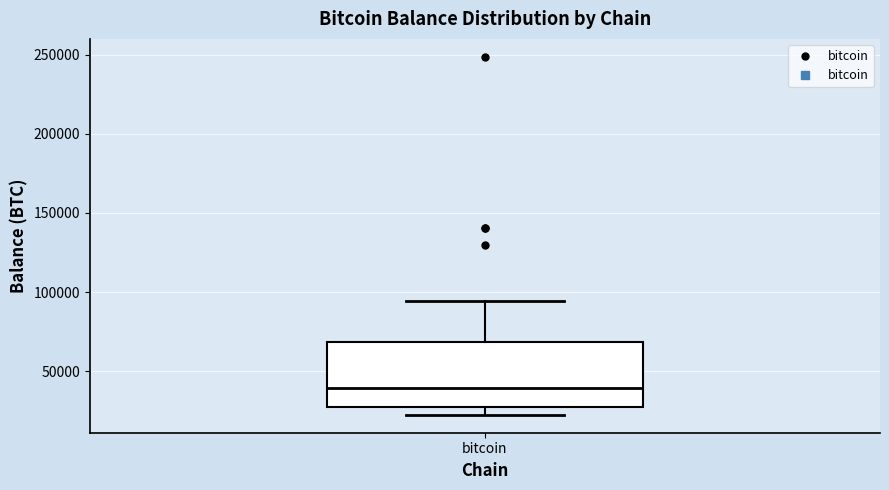

Read this box plot against the y-axis: the position of the median line, the range covered by the box, and the ends of both whiskers. The values are not printed on the chart, so give them approximately, as read against the axis.

median 40000, box 25000 to 70000, whiskers 25000 (just below the box's lower edge) to 95000